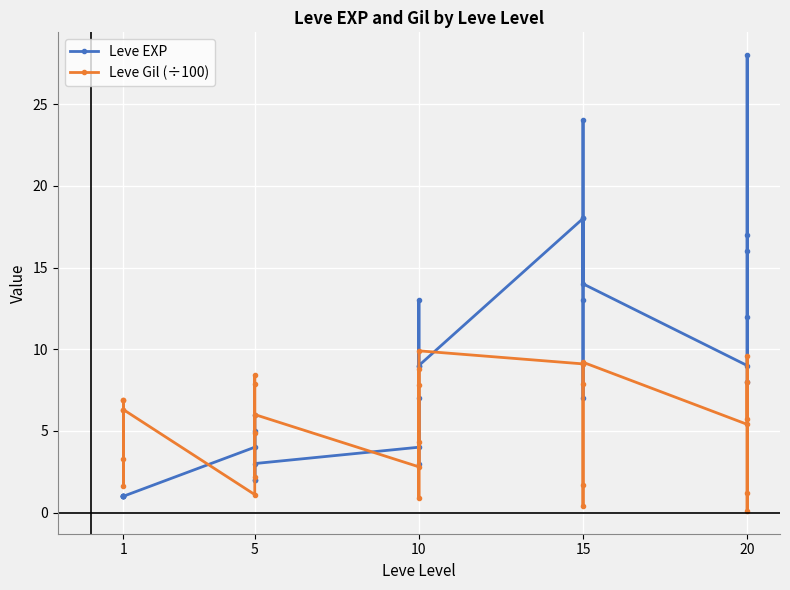

Between 1 and 5, which series saw the biggest shift?

Leve Gil (÷100)